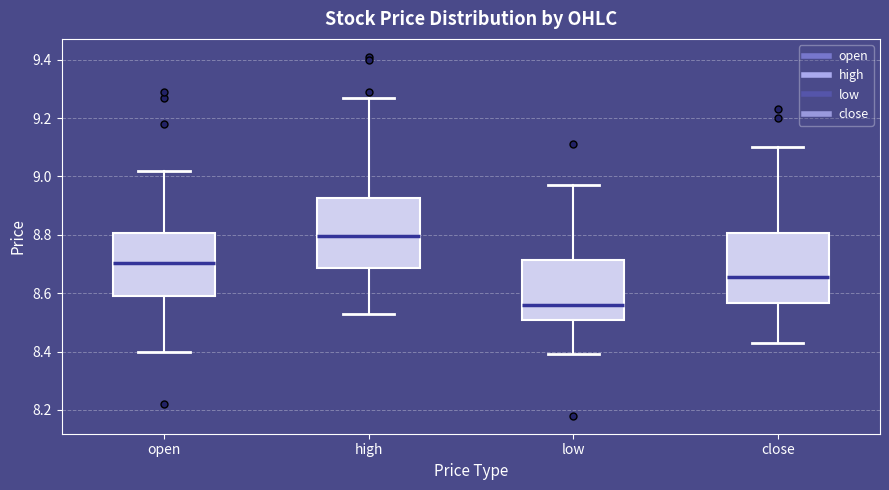

Reading left to right, transcribe this box plot: for each box, give where its median line is, the range the box spans, and where its two whiskers end, as read against the y-axis. The values are not printed on the chart, so give them approximately, as read against the axis.

open: median 8.70, box 8.60 to 8.80, whiskers 8.40 to 9.02
high: median 8.80, box 8.68 to 8.92, whiskers 8.54 to 9.28
low: median 8.56, box 8.50 to 8.72, whiskers 8.40 to 8.98
close: median 8.66, box 8.56 to 8.80, whiskers 8.44 to 9.10